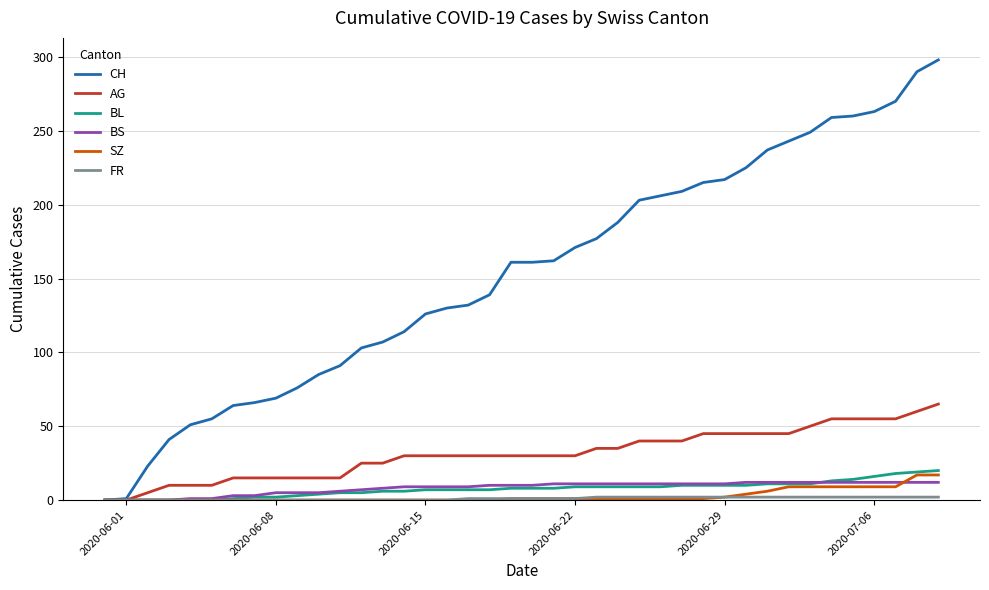

Which series has the largest total across all categories?

CH